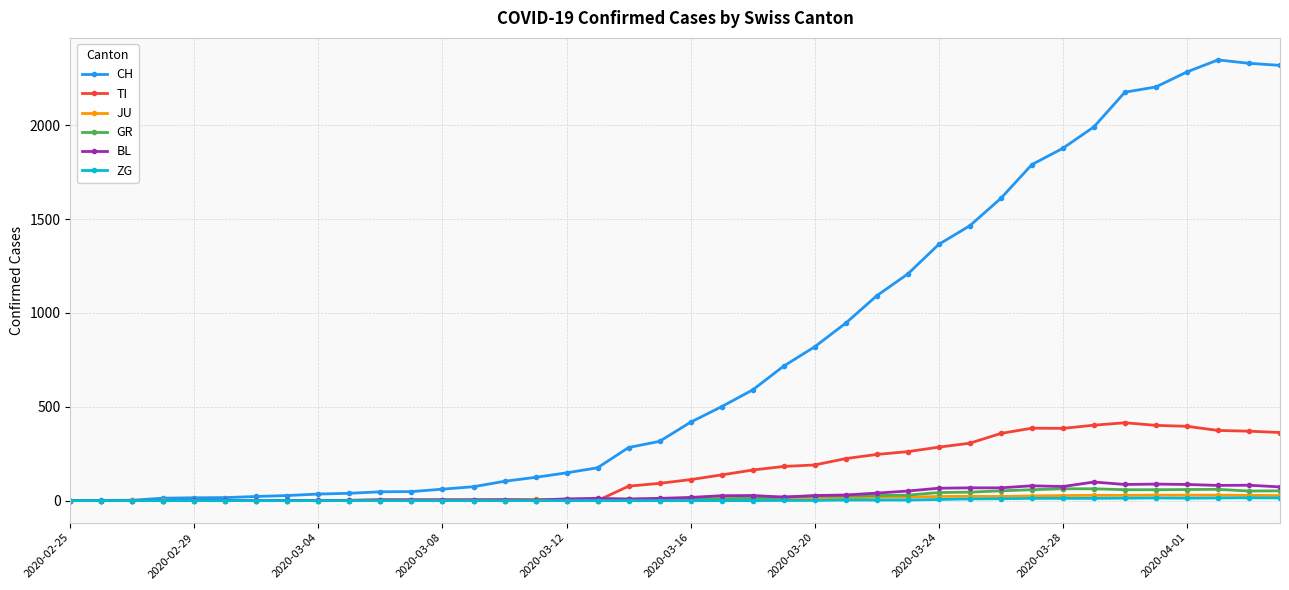

Which series has the largest total across all categories?

CH